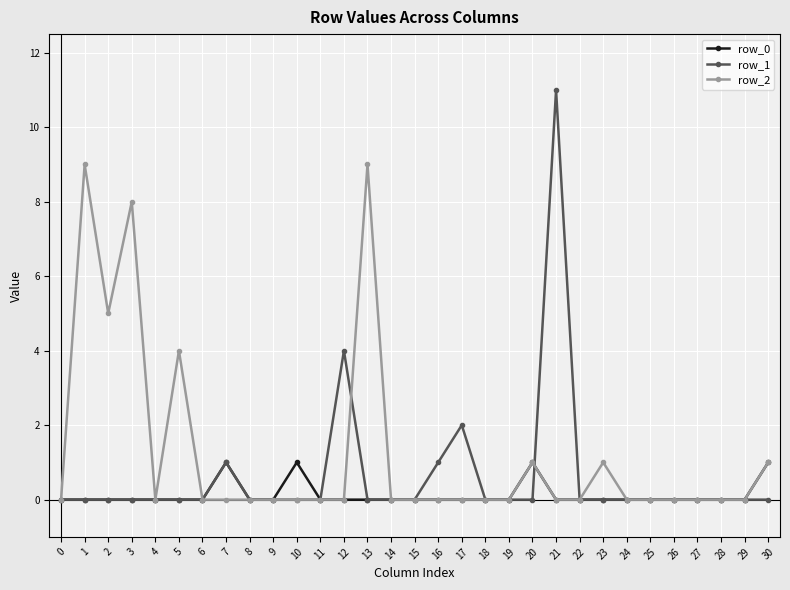

Reading right to left, what are all the values shown in this chart?

row_0: 30=1	29=0	28=0	27=0	26=0	25=0	24=0	23=0	22=0	21=0	20=1	19=0	18=0	17=0	16=0	15=0	14=0	13=0	12=0	11=0	10=1	9=0	8=0	7=1	6=0	5=0	4=0	3=0	2=0	1=0	0=0
row_1: 30=0	29=0	28=0	27=0	26=0	25=0	24=0	23=0	22=0	21=11	20=0	19=0	18=0	17=2	16=1	15=0	14=0	13=0	12=4	11=0	10=0	9=0	8=0	7=1	6=0	5=0	4=0	3=0	2=0	1=0	0=0
row_2: 30=1	29=0	28=0	27=0	26=0	25=0	24=0	23=1	22=0	21=0	20=1	19=0	18=0	17=0	16=0	15=0	14=0	13=9	12=0	11=0	10=0	9=0	8=0	7=0	6=0	5=4	4=0	3=8	2=5	1=9	0=0